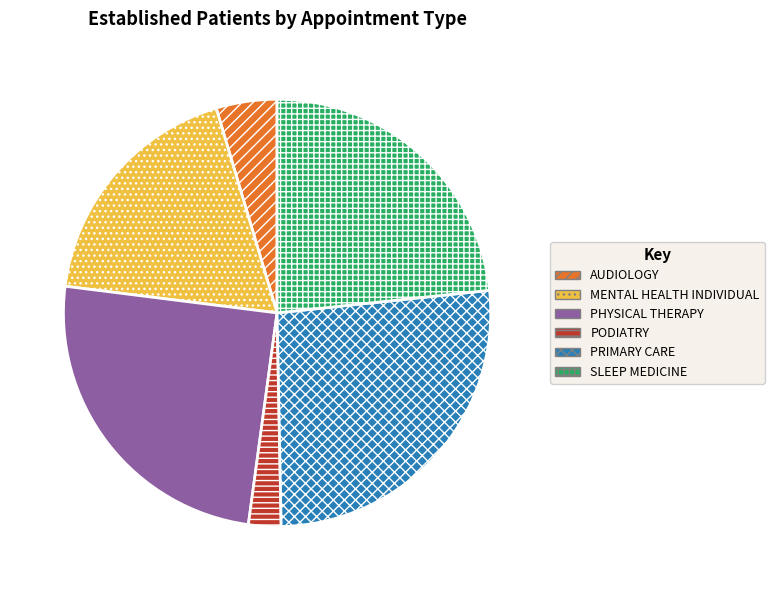

What is the largest slice in the pie chart?

PRIMARY CARE